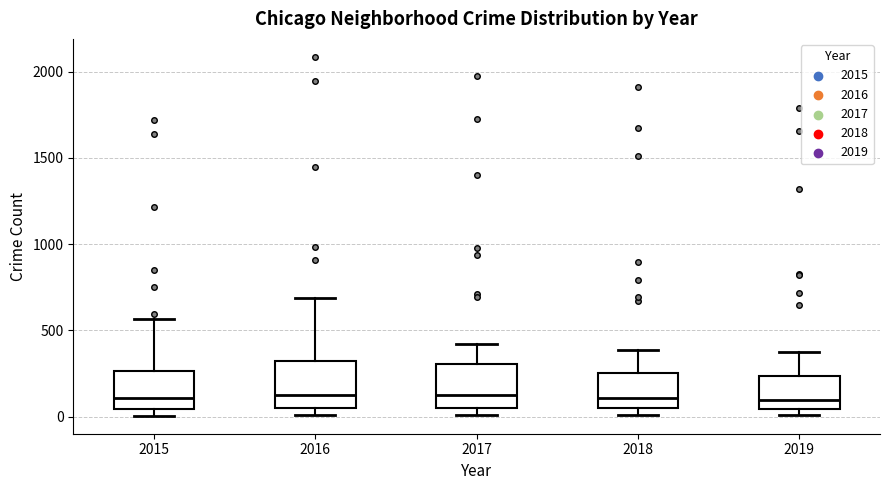

Where does the upper whisker of the box at x = 2018 end on the y-axis? The values are not printed on the chart, so give them approximately, as read against the axis.

400